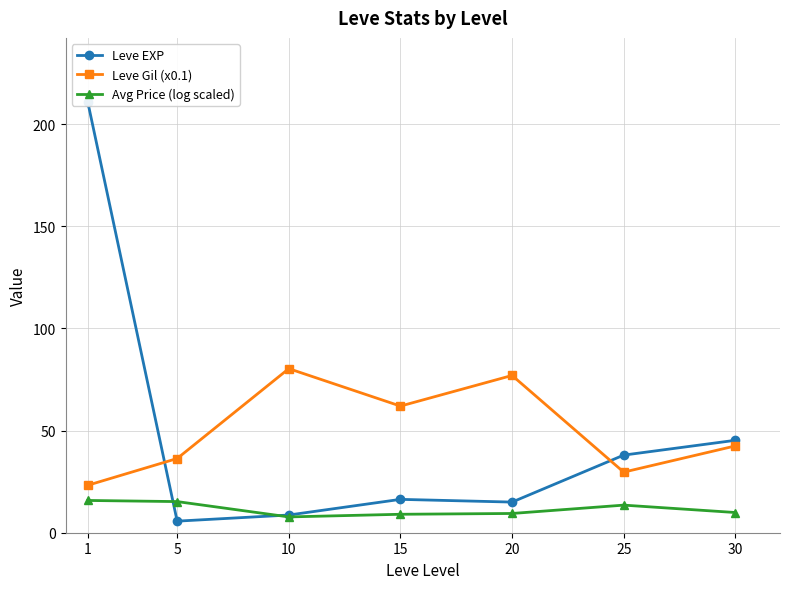

At which category is the sum across all series the highest?

1